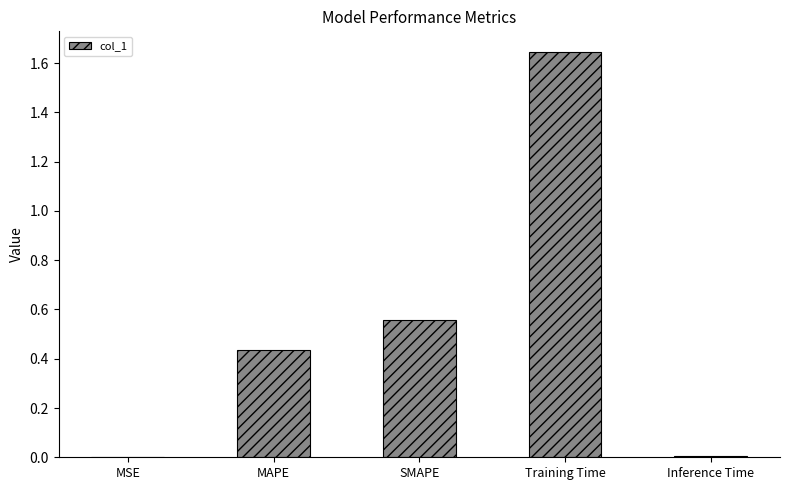

How many distinct data groups are displayed?

1